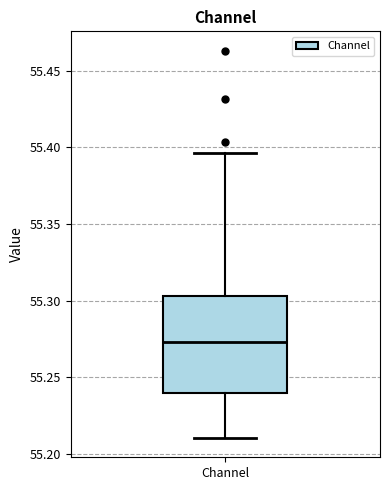

Where does the median line of the box for Channel sit on the y-axis? The values are not printed on the chart, so give them approximately, as read against the axis.

55.275